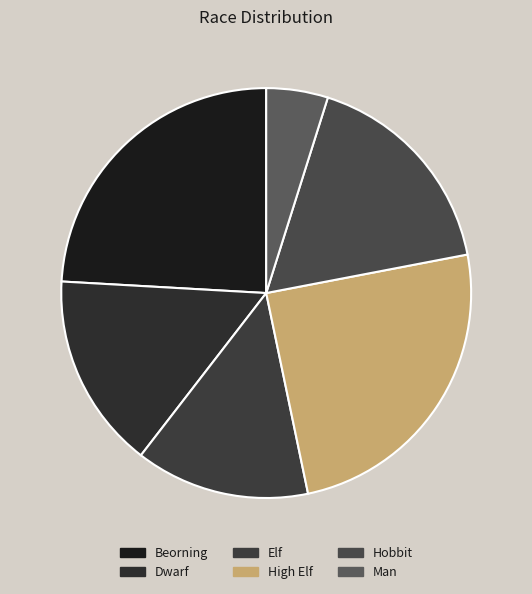

What is the smallest slice in the pie chart?

Man